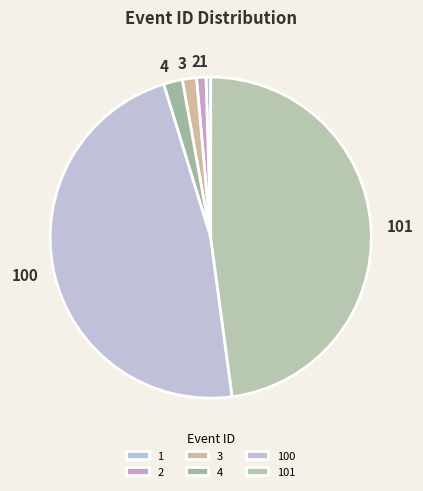

Does 1 represent more than half of the total?

No